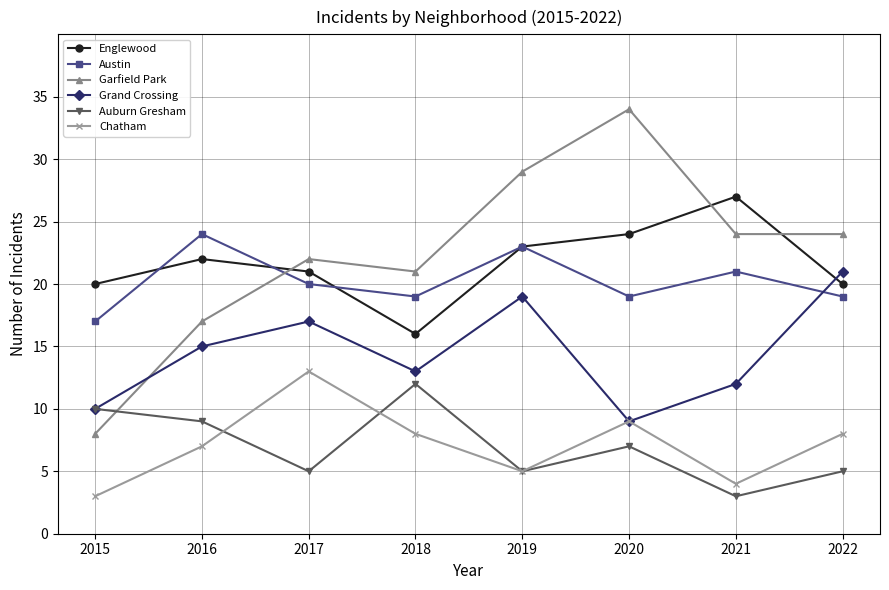

True or false: Chatham has a value of 3 at 2016.

False